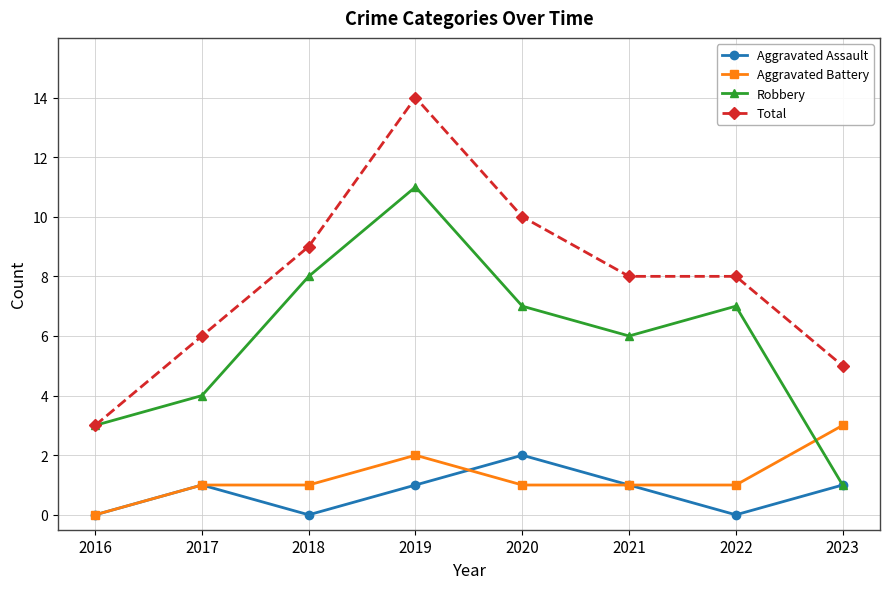

True or false: Aggravated Assault and Total intersect in this chart.

False